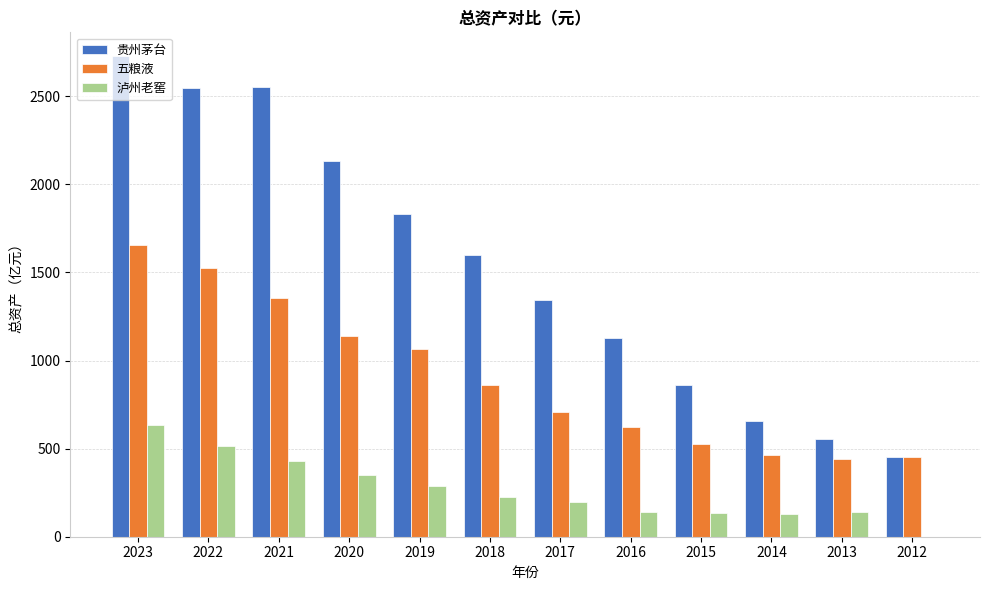

The 泸州老窖 series shows 632.9 at 2023. True or false?

True